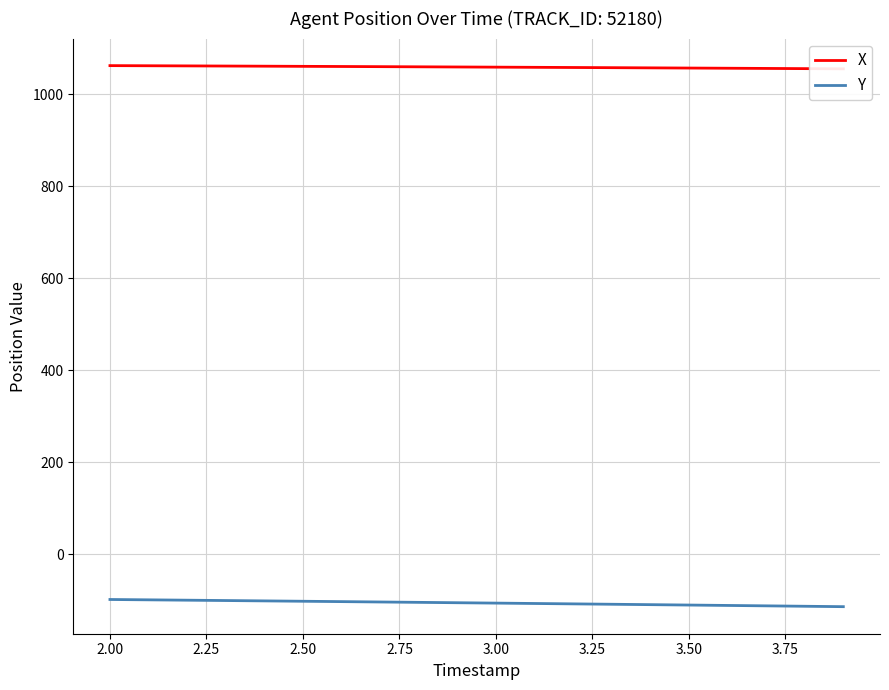

The value of Y at 3.00 is -106.3. True or false?

True